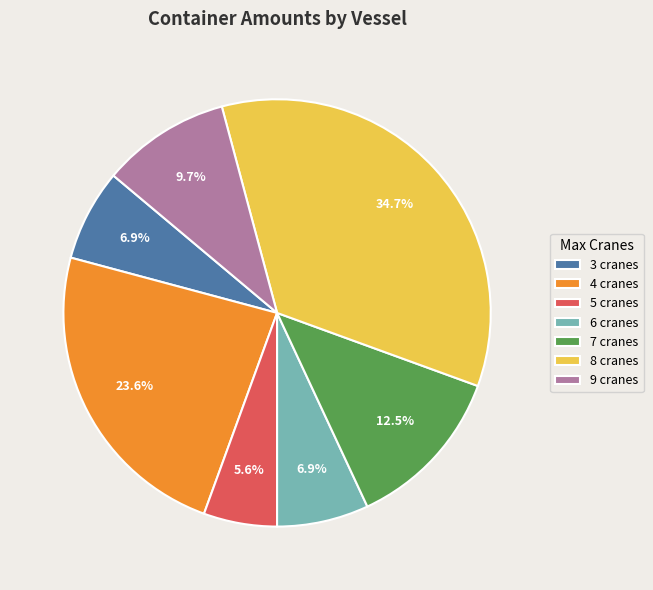

How much of the chart is everything except 9 cranes?

90.3%